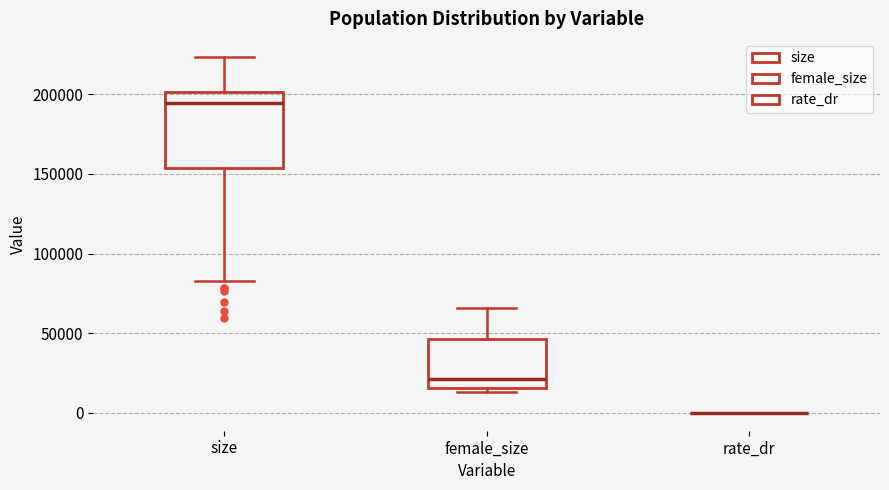

Reading left to right, read every box against the y-axis: the position of its median line, the range the box covers, and the ends of its whiskers. The values are not printed on the chart, so give them approximately, as read against the axis.

size: median 195000, box 155000 to 200000, whiskers 85000 to 225000
female_size: median 20000, box 15000 to 45000, whiskers 15000 (just below the box's lower edge) to 65000
rate_dr: box collapsed to a line at 0, whiskers 0 to 0